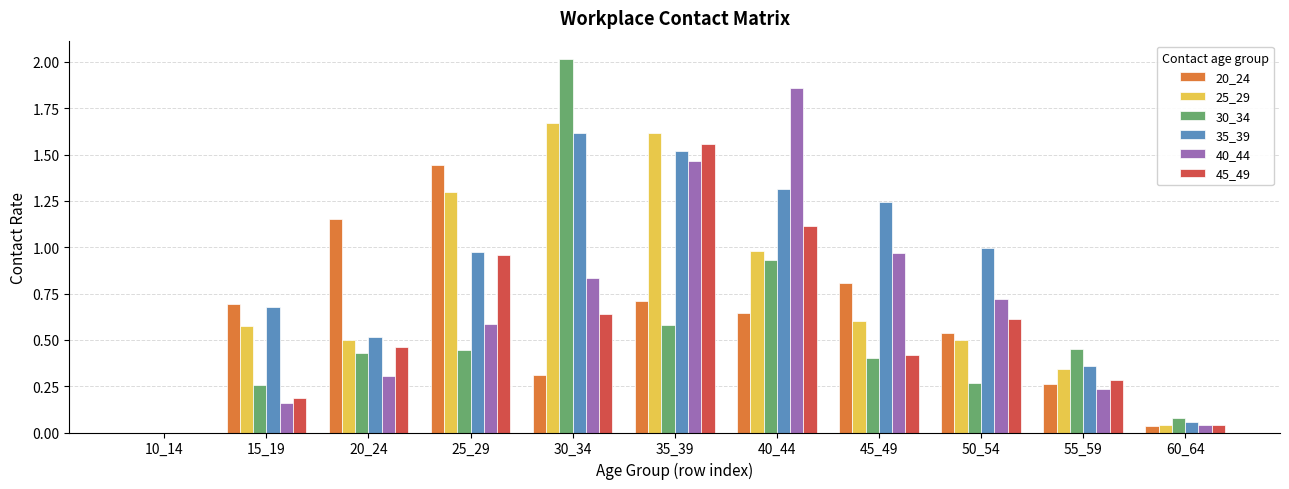

What is the sum of the 35_39 values at 45_49 and 35_39?

2.8